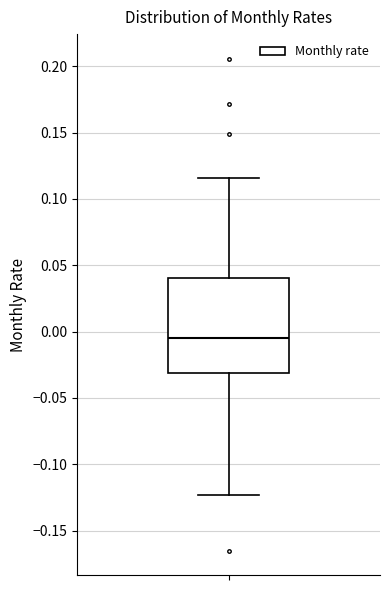

Where does the median line of the box sit on the y-axis? The values are not printed on the chart, so give them approximately, as read against the axis.

-0.005